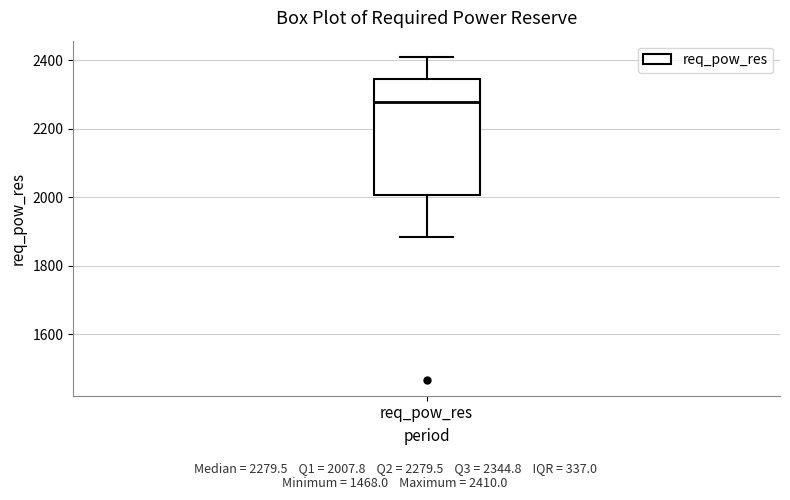

Read this box plot against the y-axis: the position of the median line, the range covered by the box, and the ends of both whiskers. The values are not printed on the chart, so give them approximately, as read against the axis.

median 2280, box 2000 to 2340, whiskers 1880 to 2420